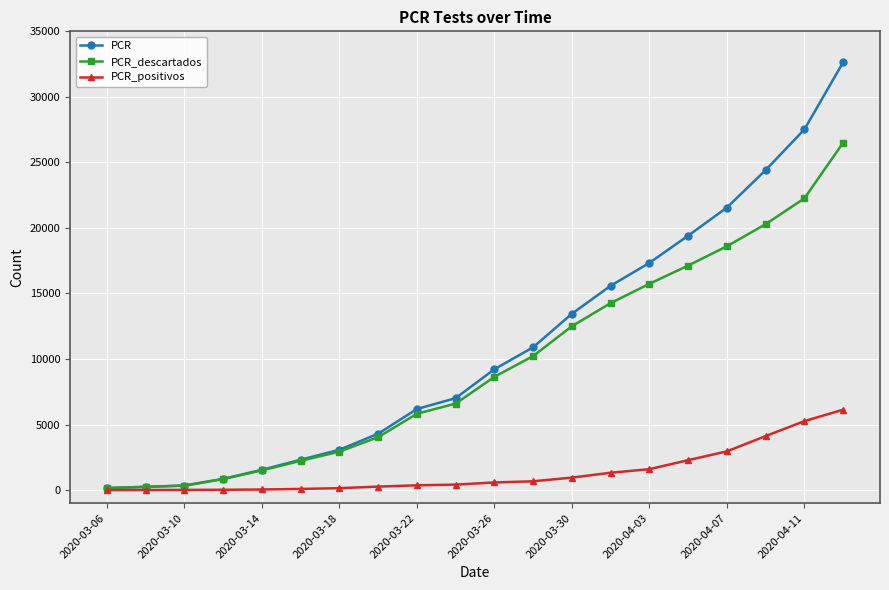

What is the maximum value shown in the chart?

32644